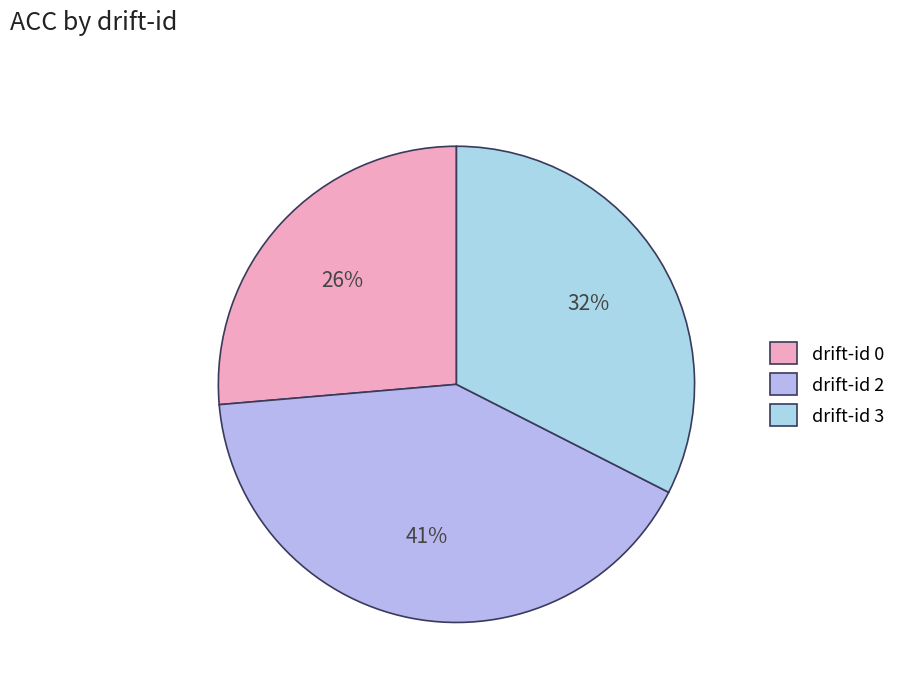

How many slices are in this pie chart?

3